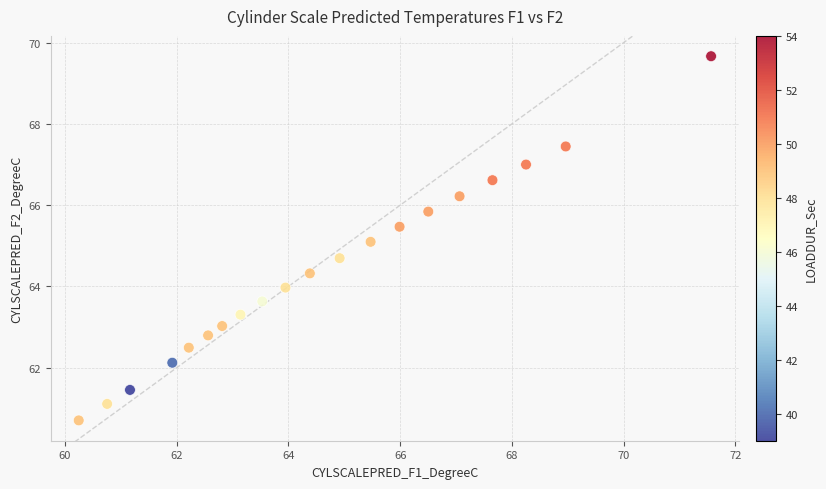

What is the range of Y values (max minus min)?

9.0